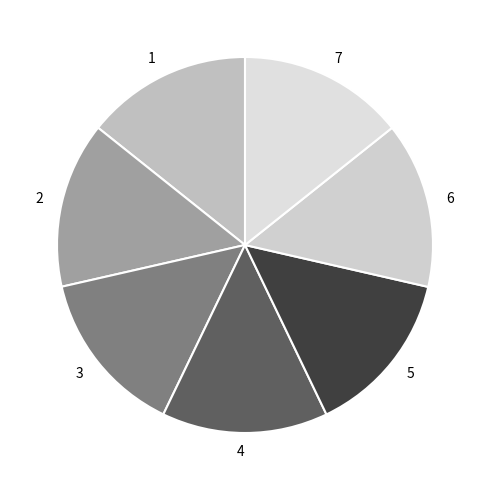

Do 4 and 1 together represent more than half of the pie?

No